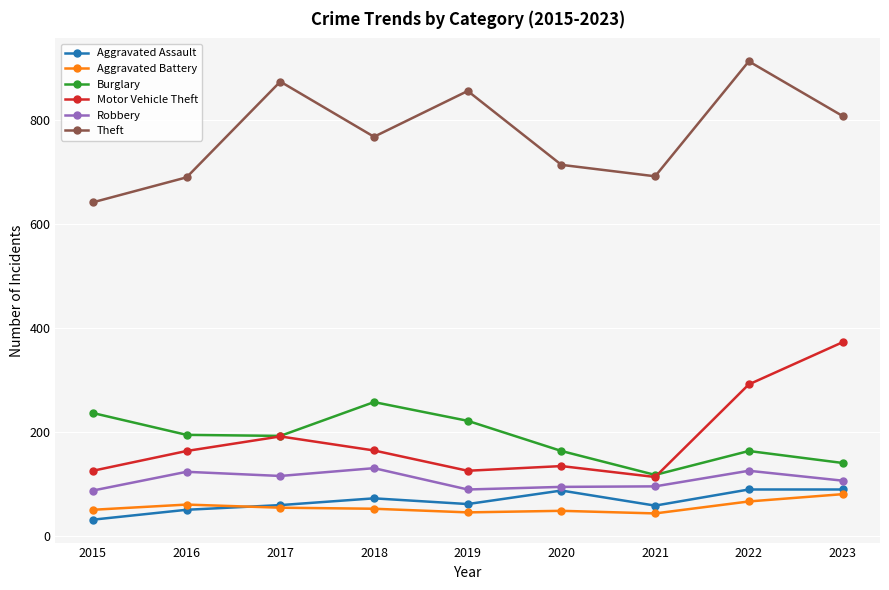

Which series has the largest total across all categories?

Theft